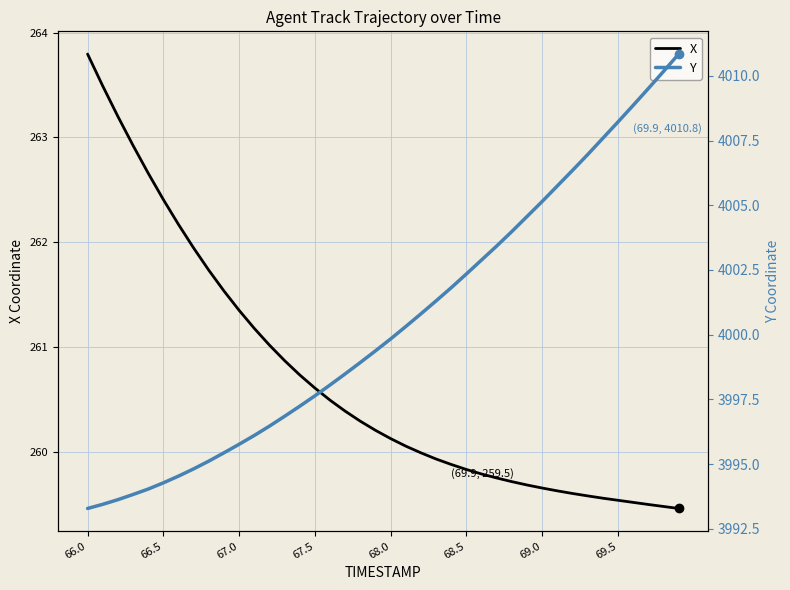

True or false: Y and X intersect in this chart.

False